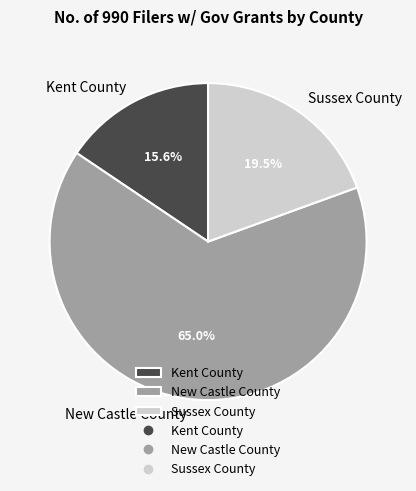

Count the number of slices in the pie.

3